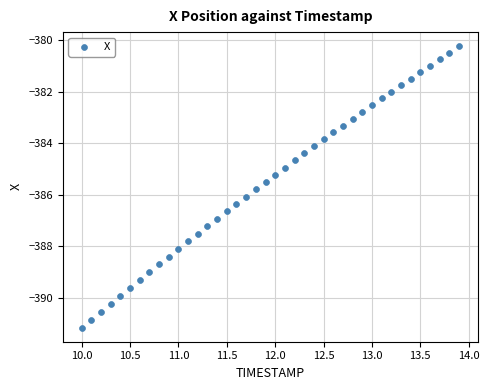

What is the range of X values (max minus min)?

3.9